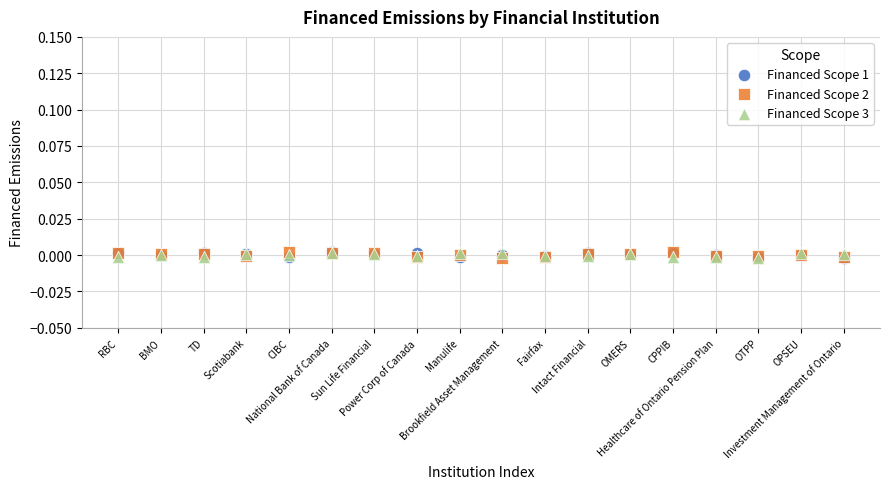

What are all the series names shown in the legend?

Financed Scope 1, Financed Scope 2, Financed Scope 3